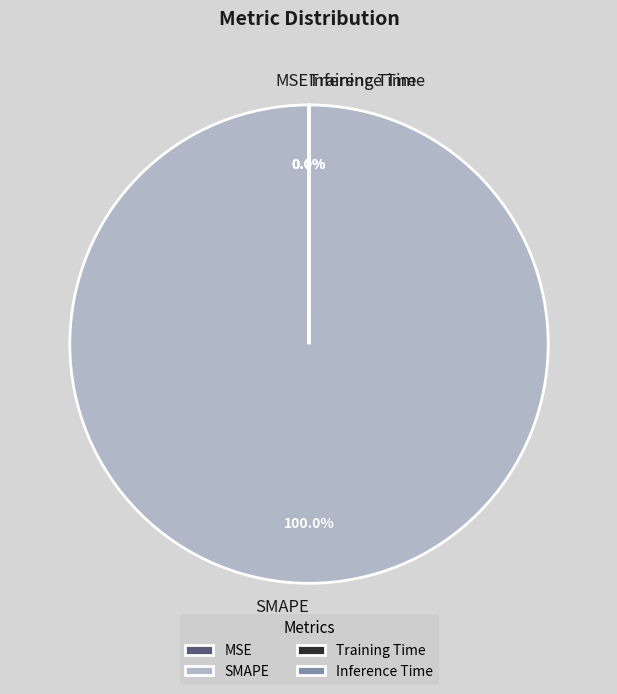

Which slice represents more than half of the pie?

SMAPE